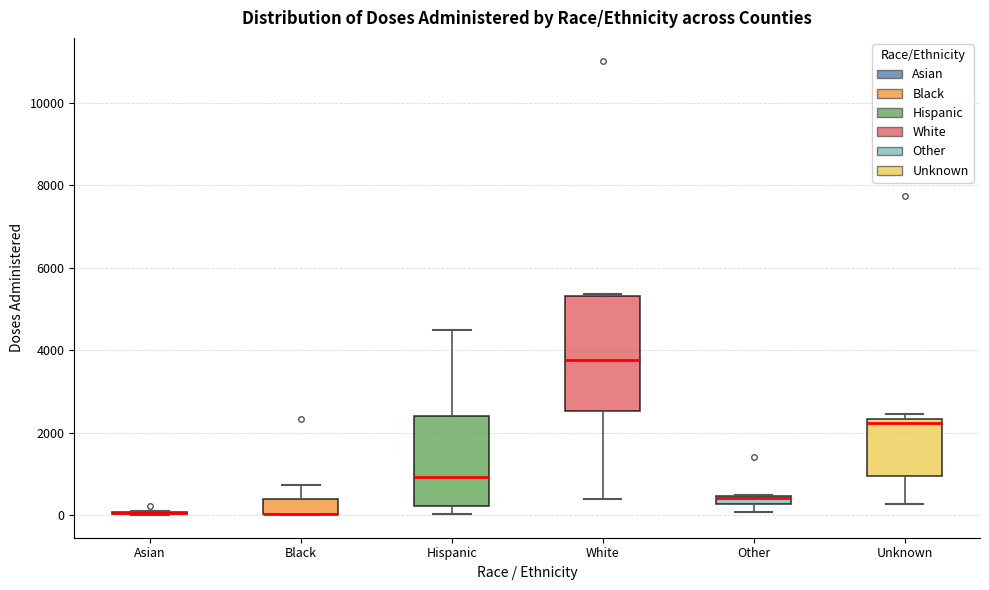

Where is the upper edge of the box for Other on the y-axis? The values are not printed on the chart, so give them approximately, as read against the axis.

400